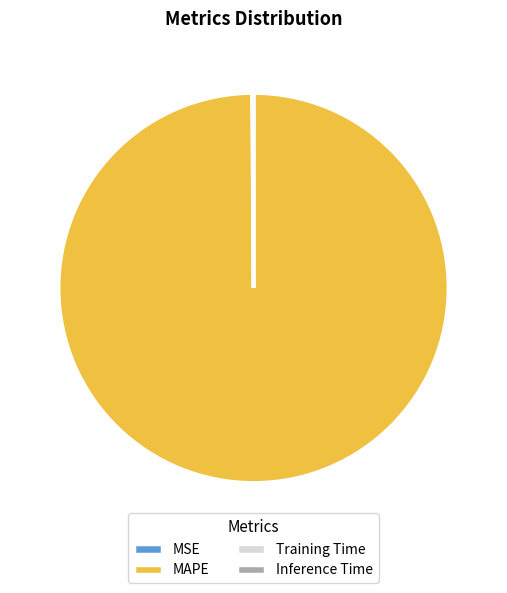

Does MAPE account for over 50% of the chart?

Yes